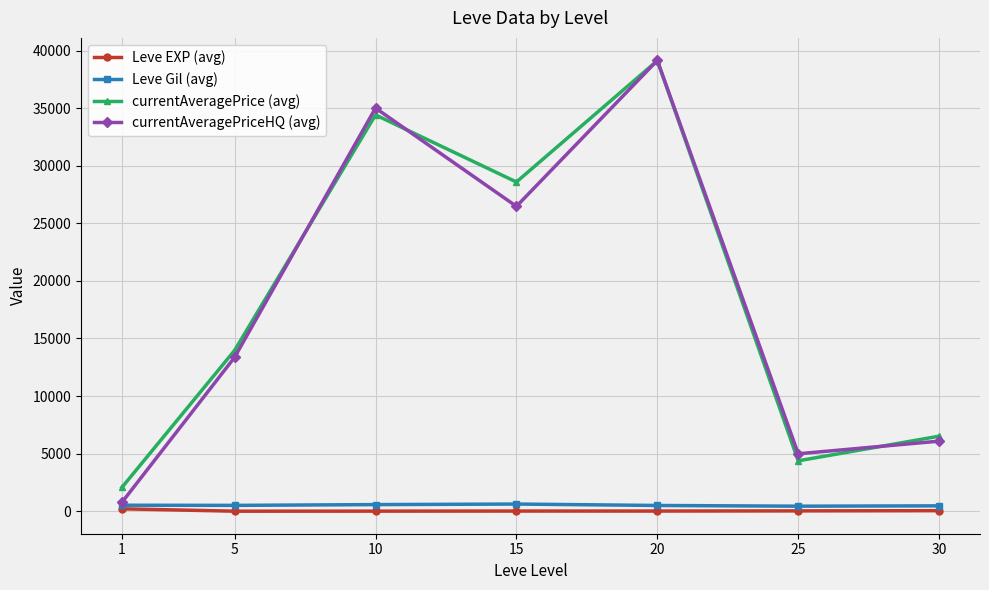

What are all the series names shown in the legend?

Leve EXP (avg), Leve Gil (avg), currentAveragePrice (avg), currentAveragePriceHQ (avg)